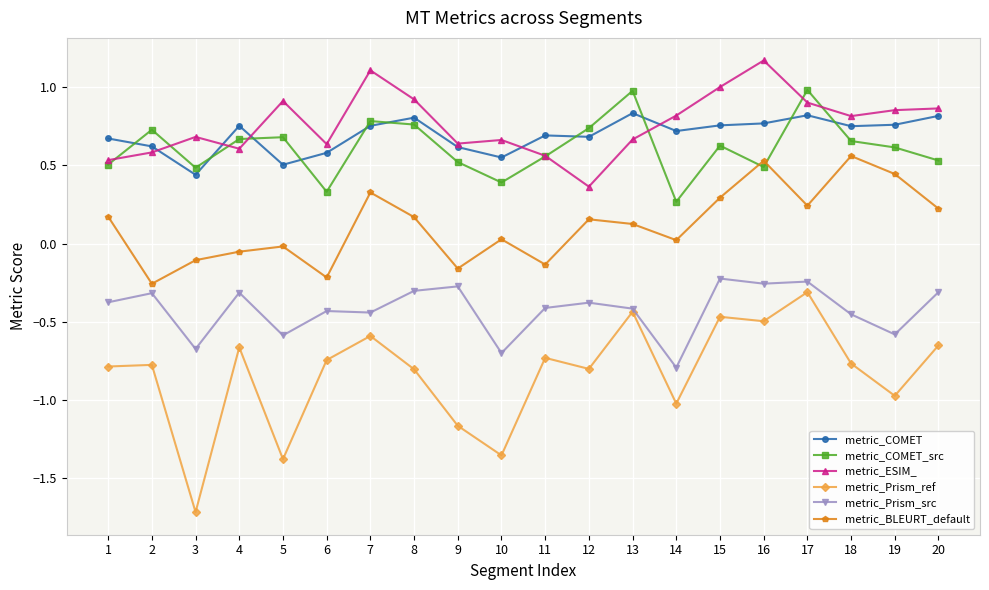

True or false: metric_Prism_ref and metric_COMET_src intersect in this chart.

False